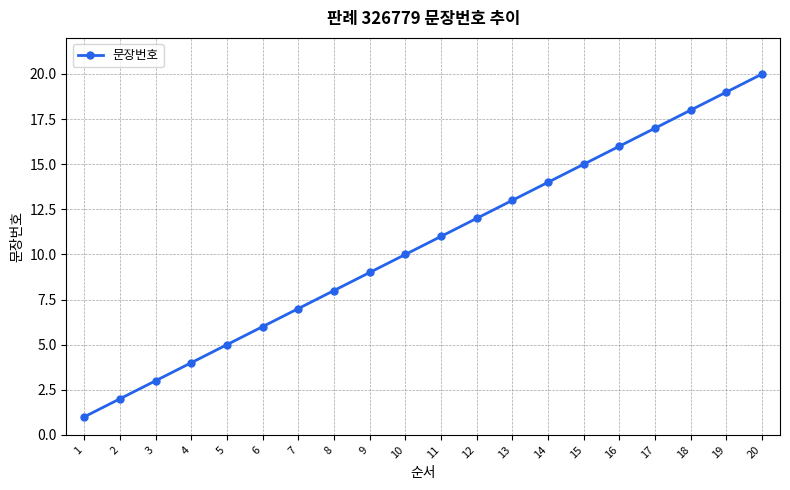

List the labels in order of value, smallest first.

1, 2, 3, 4, 5, 6, 7, 8, 9, 10, 11, 12, 13, 14, 15, 16, 17, 18, 19, 20